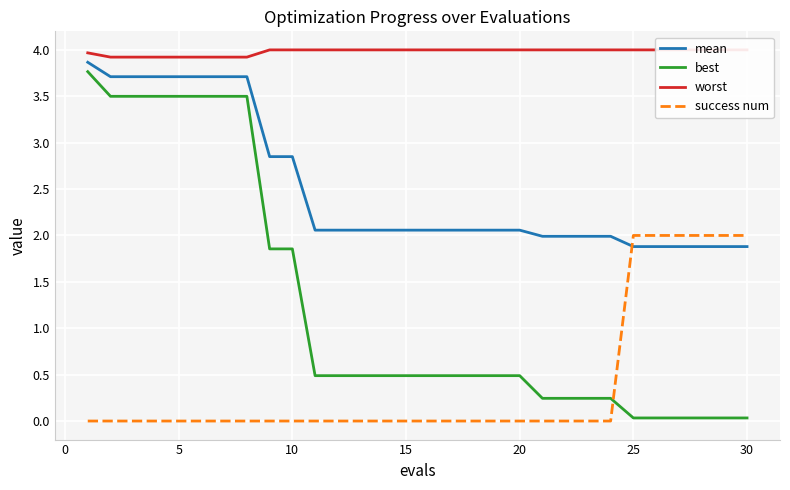

The success num series shows -0.8 at 20. True or false?

False